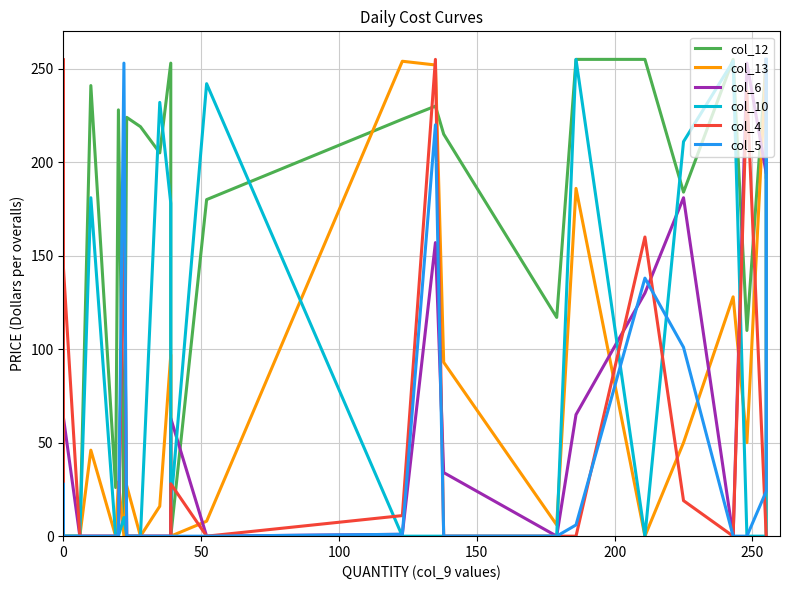

Which series has the largest range (max minus min)?

col_12